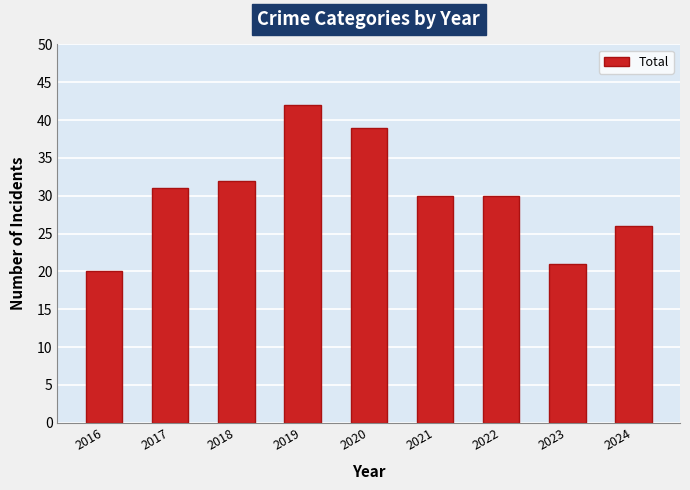

Does the chart contain any negative values?

No